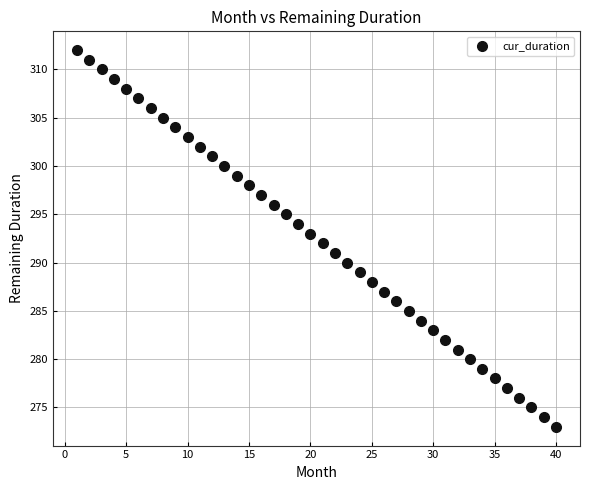

What is the range of X values (max minus min)?

39